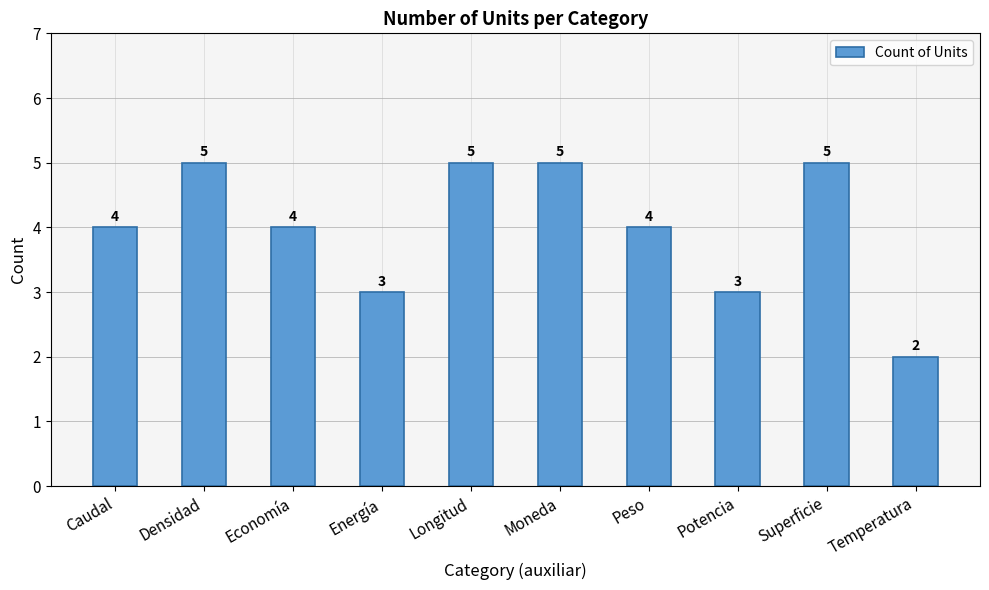

How many distinct data groups are displayed?

1